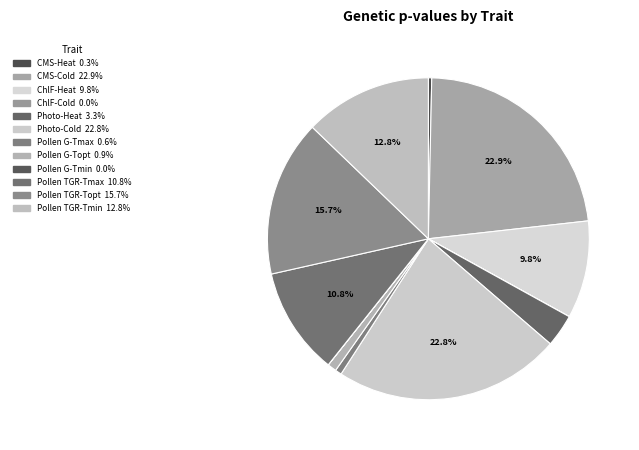

Which slice is the smallest?

Pollen Germination (Tmin)